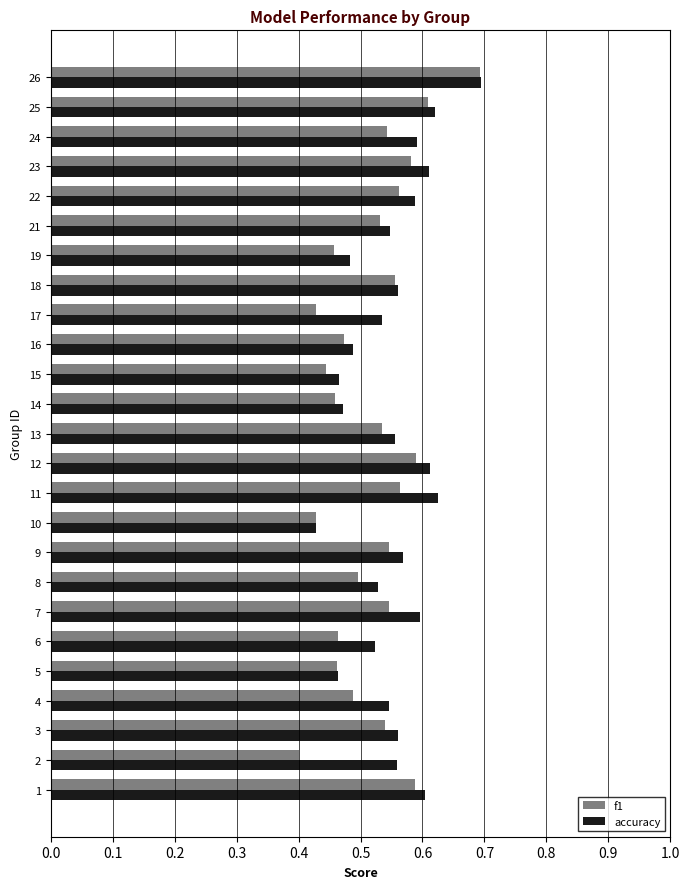

Which series has the largest total across all categories?

accuracy